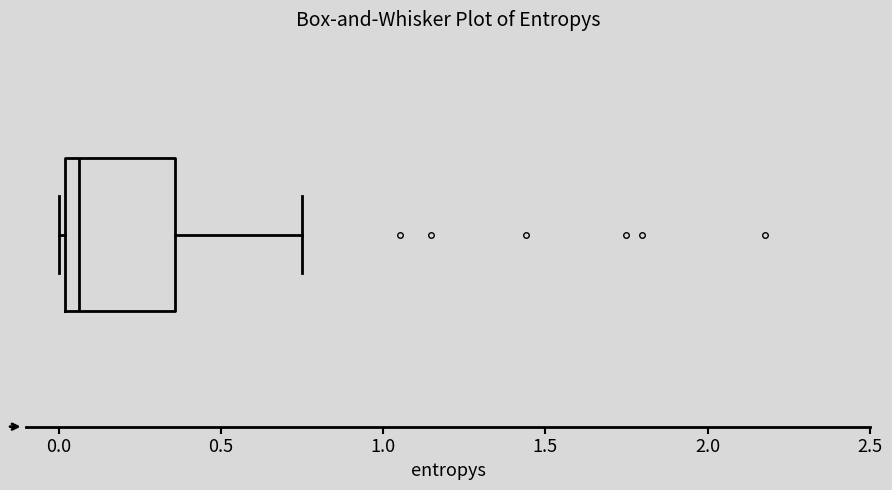

Where is the right edge of the box on the x-axis? The values are not printed on the chart, so give them approximately, as read against the axis.

0.35